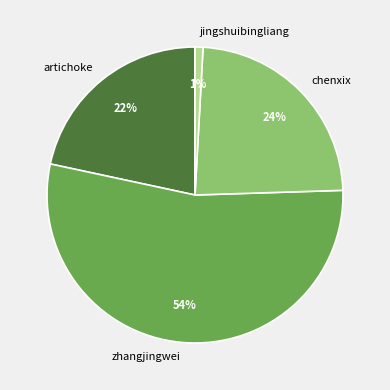

To the nearest percent, what portion does jingshuibingliang represent?

1%